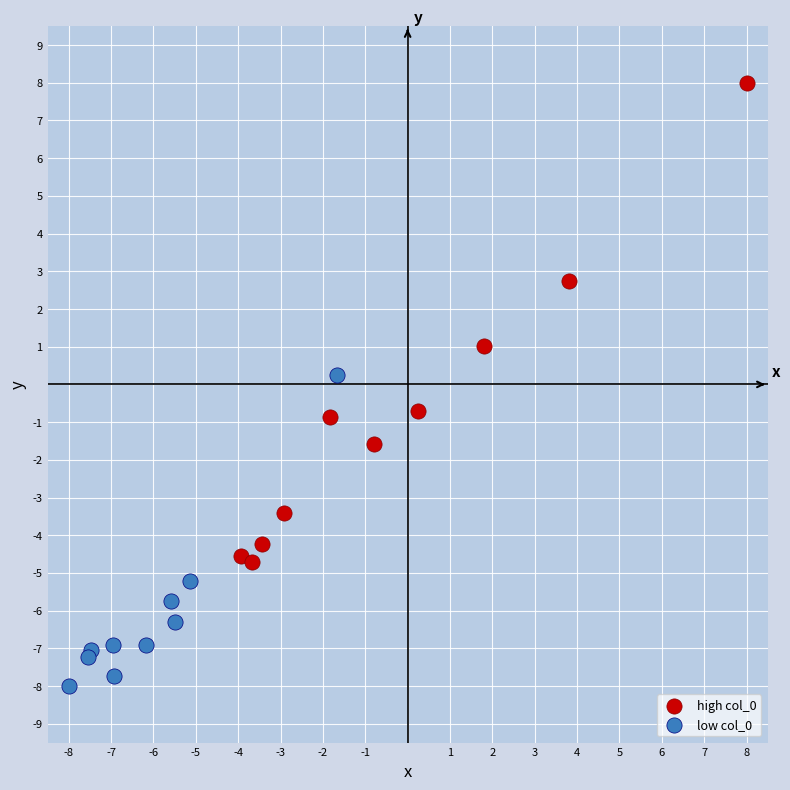

Which series reaches the minimum Y coordinate?

low col_0